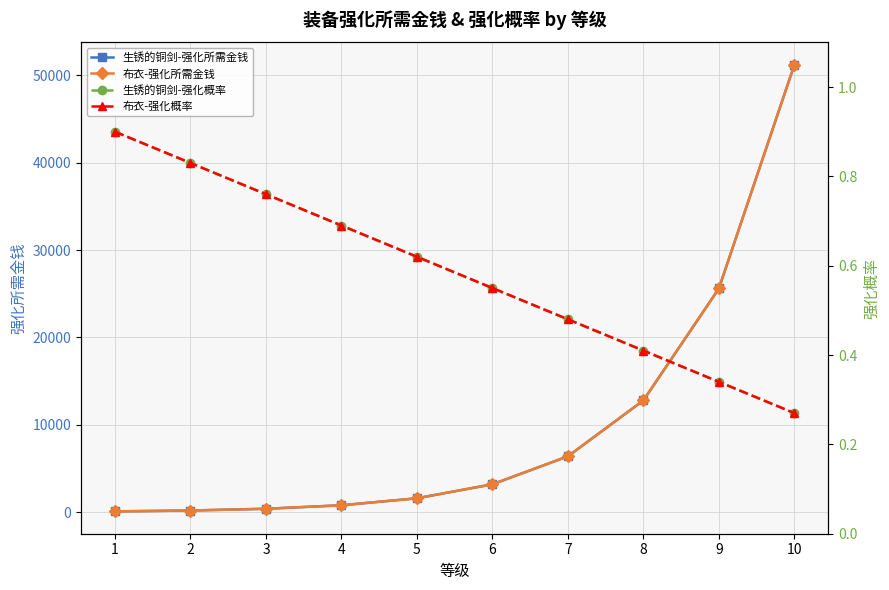

What is the difference between the highest and lowest values at 6?

3199.4